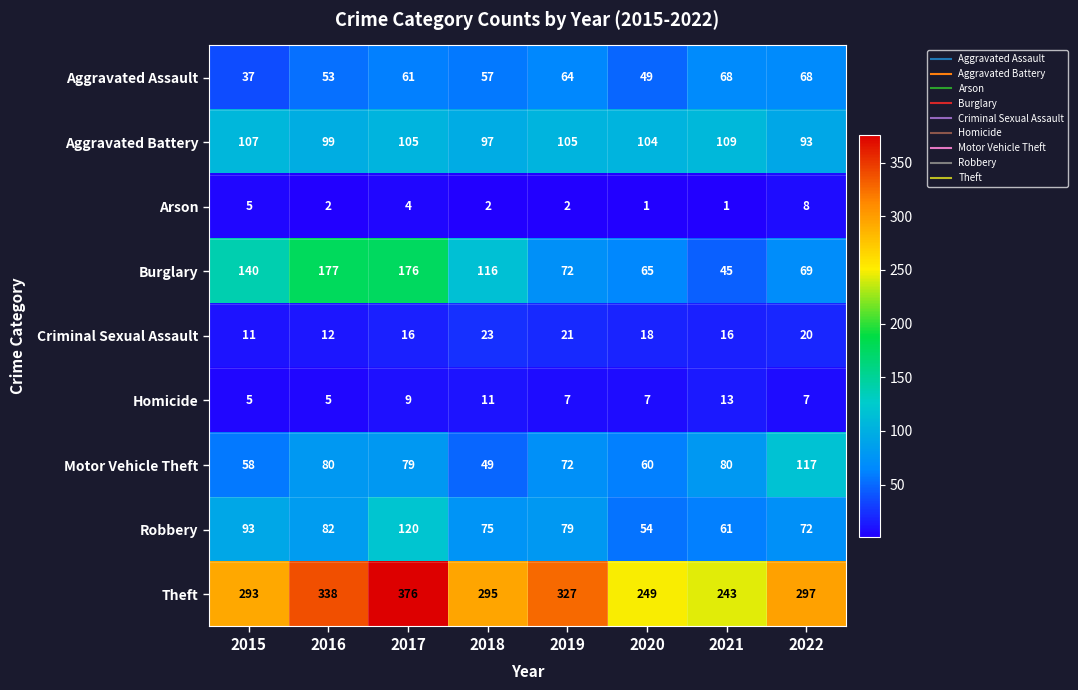

Which series changed the most between 2016 and 2021?

Burglary